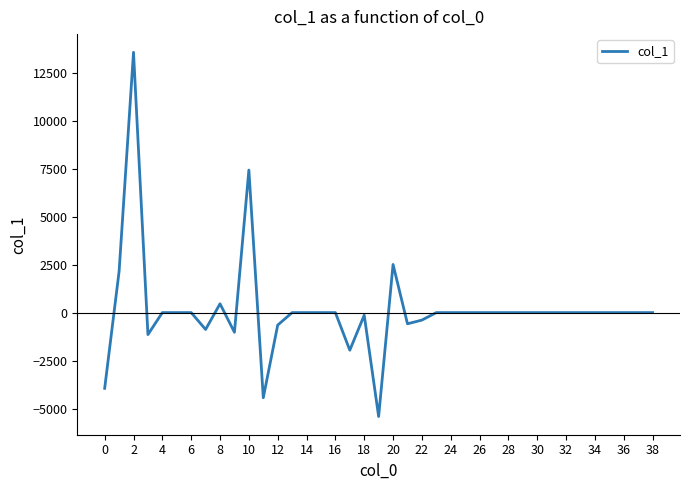

How many values are below 0?

11